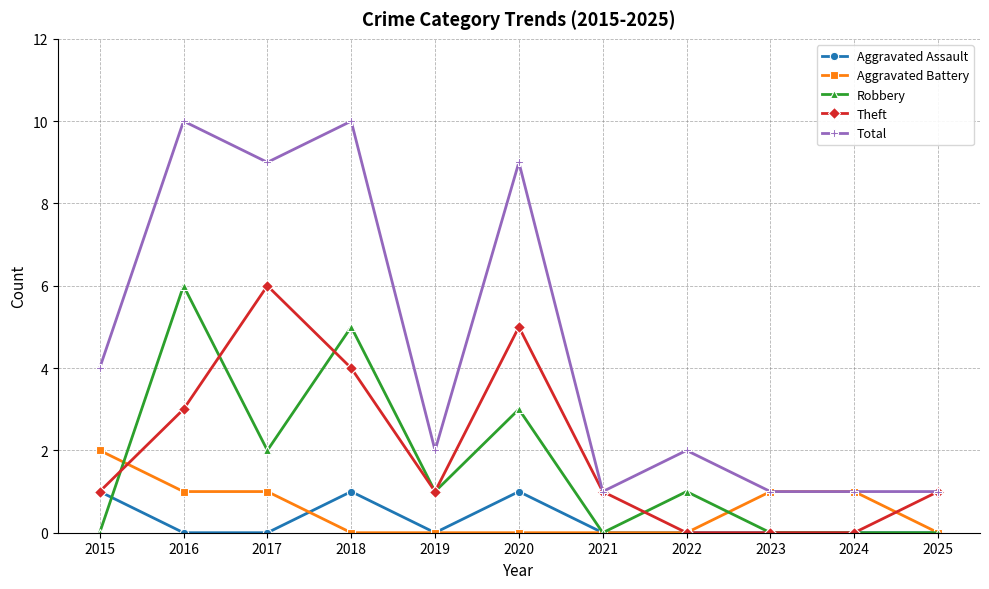

What are all the series names shown in the legend?

Aggravated Assault, Aggravated Battery, Robbery, Theft, Total